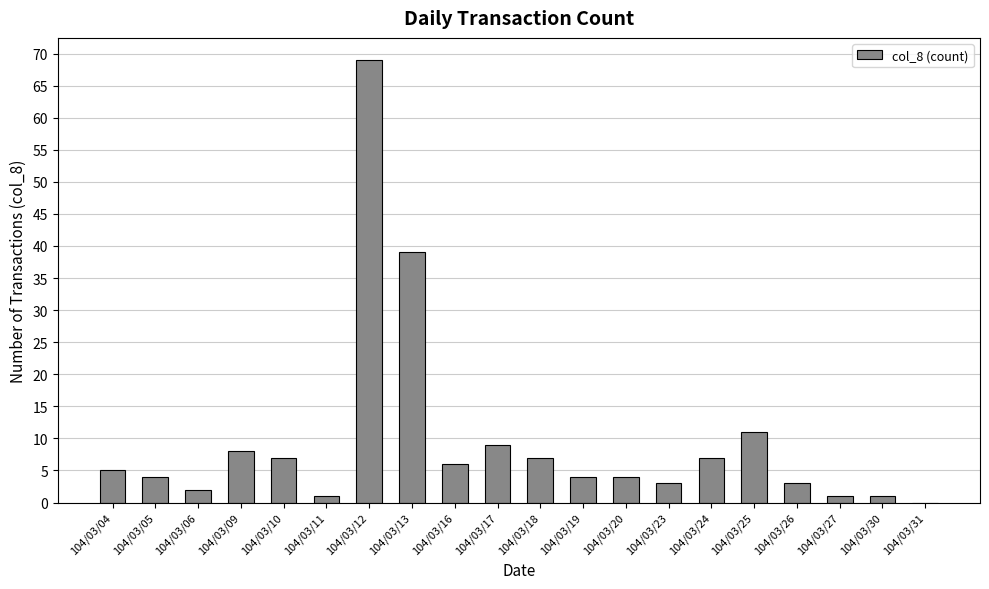

What is the difference between the values at 104/03/12 and 104/03/24?

62